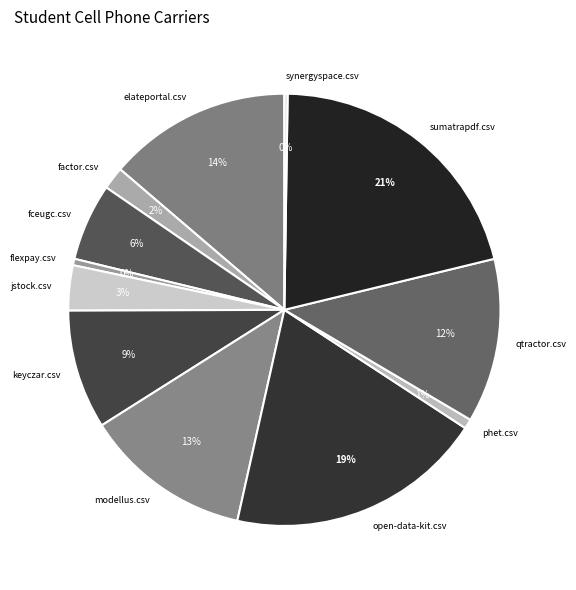

What percentage is the qtractor.csv slice, to the nearest percent?

12%